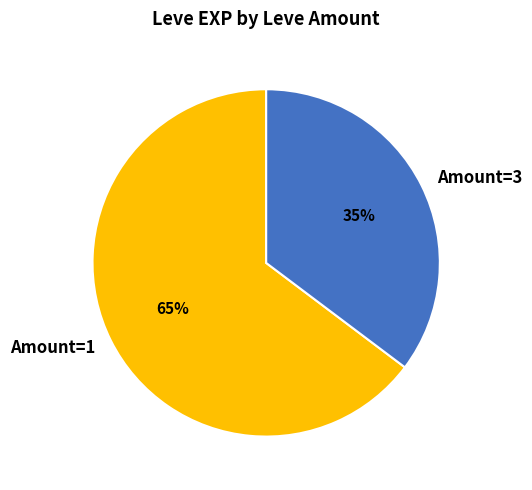

What percentage is the Amount=3 slice, to the nearest percent?

35%